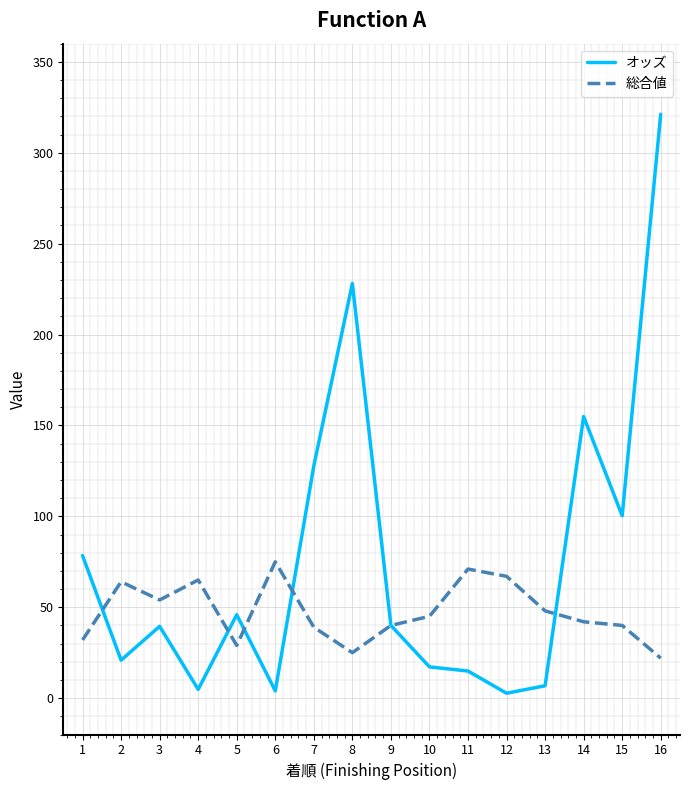

Which series changed the most between 11 and 15?

オッズ